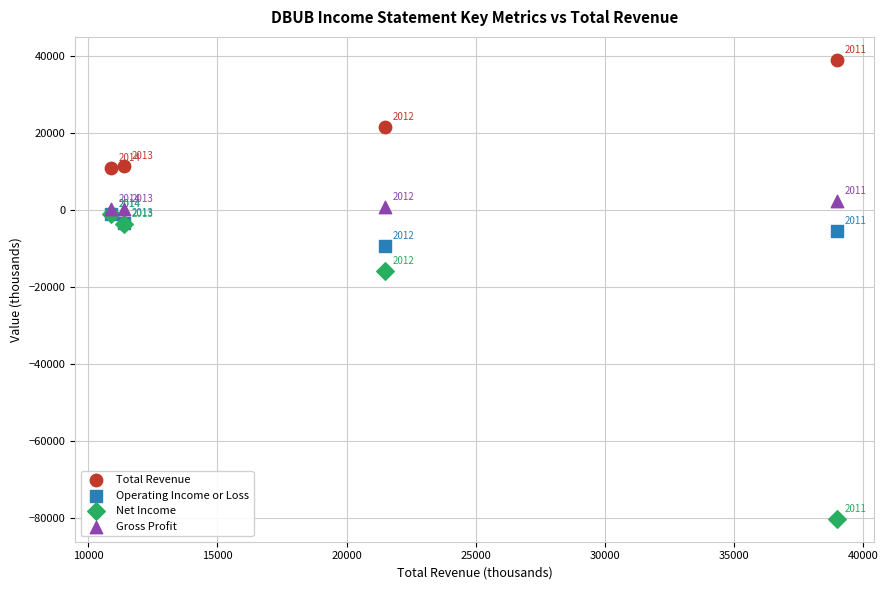

In the Net Income series, what Y value is closest to -40650?

-15900